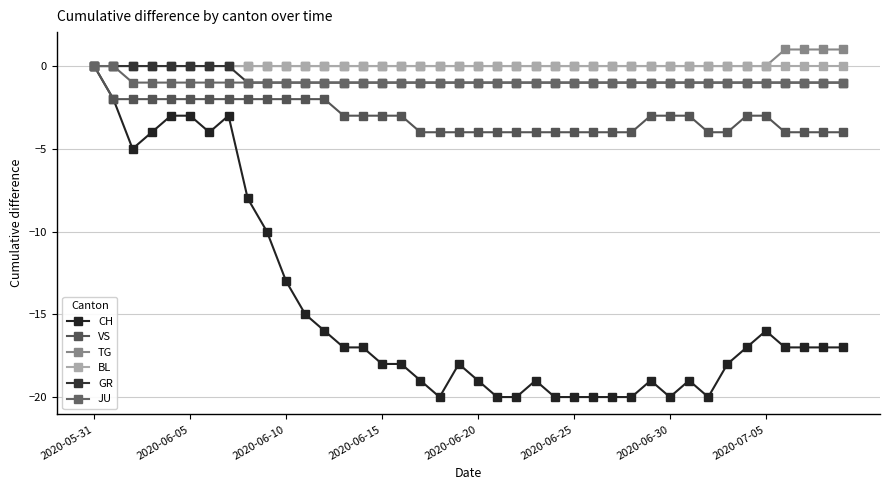

What are all the series names shown in the legend?

CH, VS, TG, BL, GR, JU